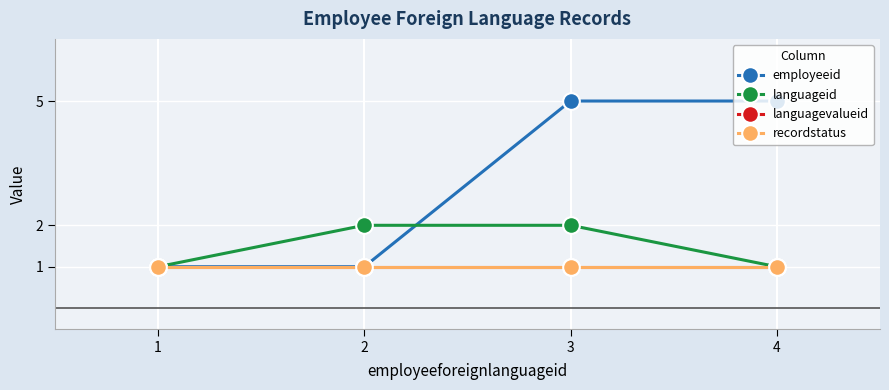

Which series has the largest range (max minus min)?

employeeid